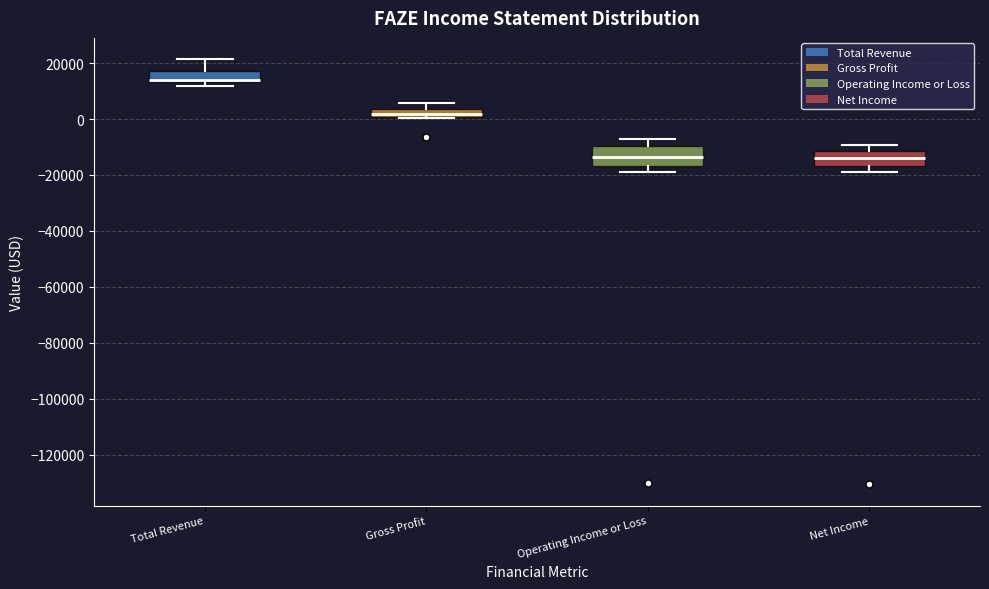

Where does the median line of the box for Operating Income or Loss sit on the y-axis? The values are not printed on the chart, so give them approximately, as read against the axis.

-14000